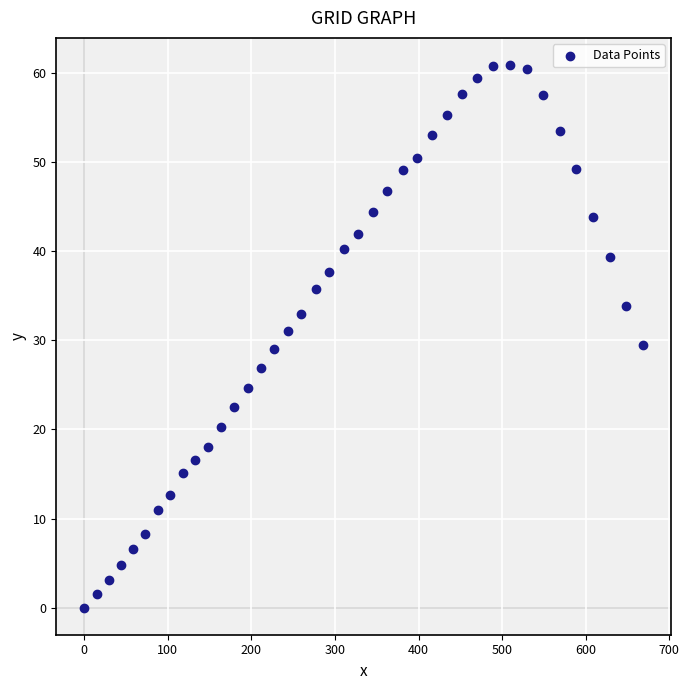

What is the range of X values (max minus min)?

668.7